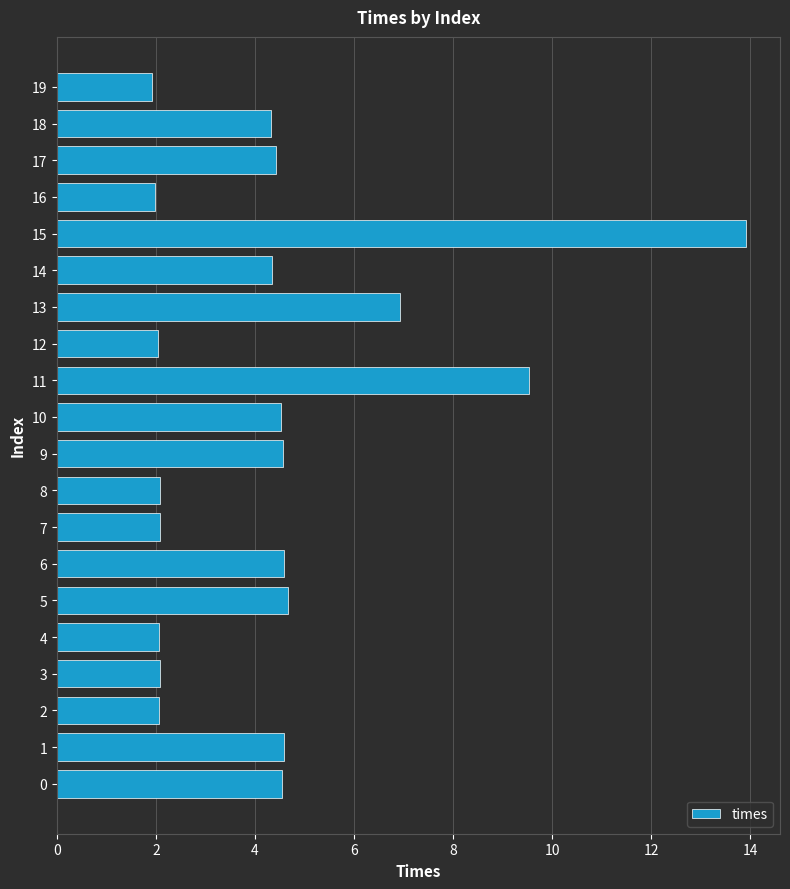

The chart shows a value of 4.6 at 6. True or false?

True